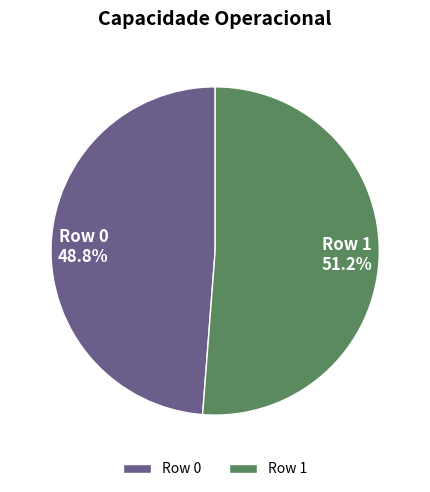

What is the ratio of the value at Row 0 to the value at Row 1?

1.0